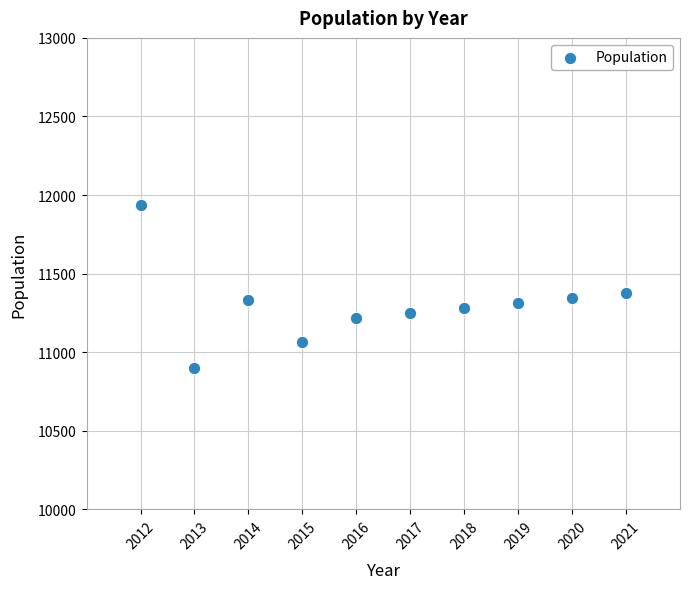

What Y value in the scatter plot is closest to 11417?

11374